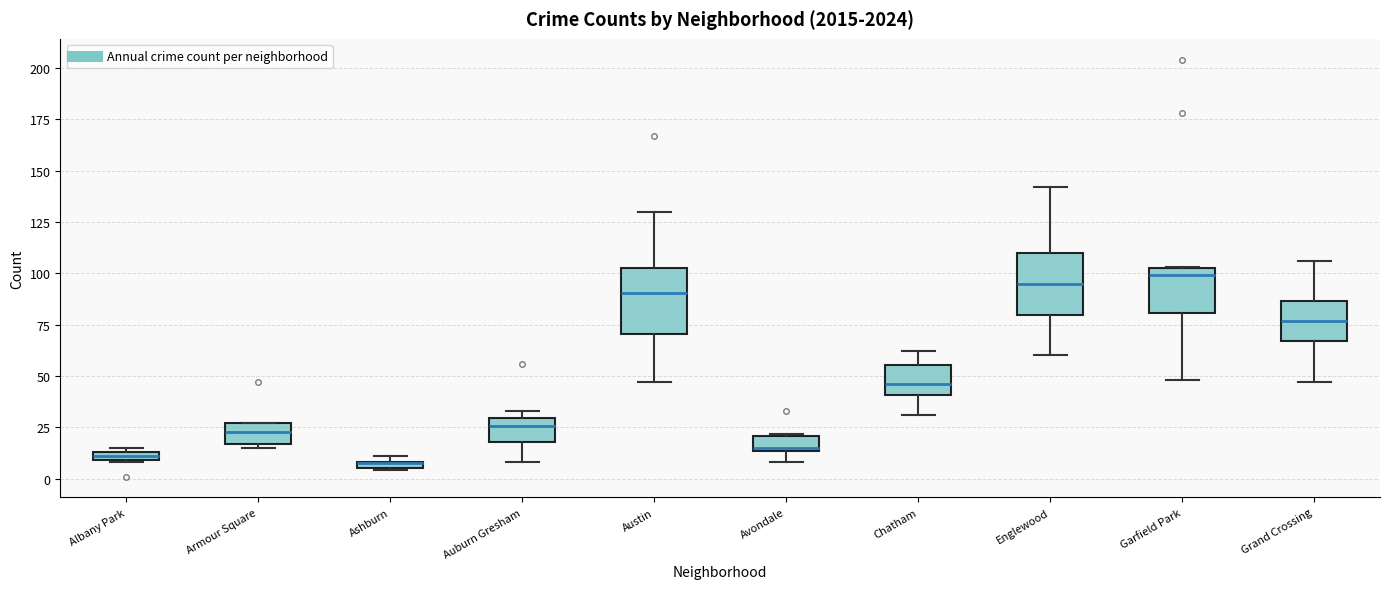

Where is the upper edge of the box for Avondale on the y-axis? The values are not printed on the chart, so give them approximately, as read against the axis.

20